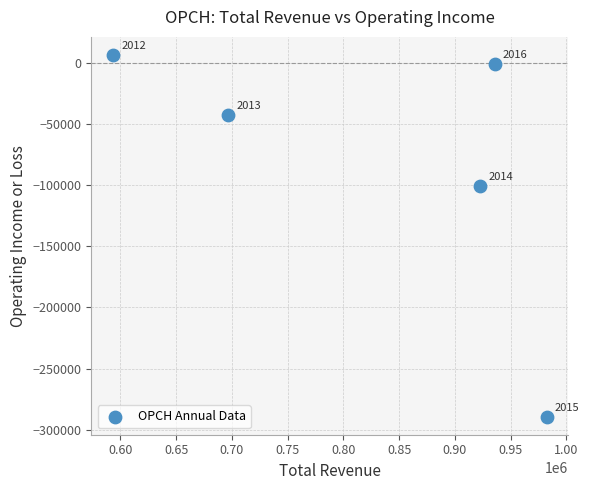

What is the average X value?

826080